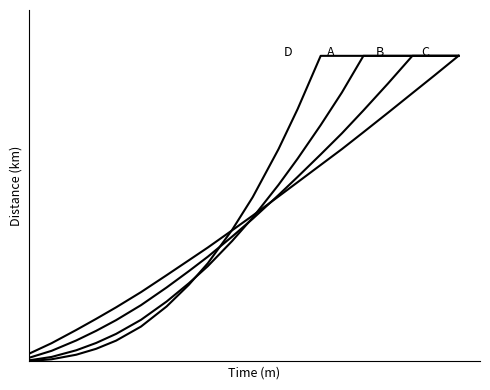

Is this an area chart (filled region under the line)?

No